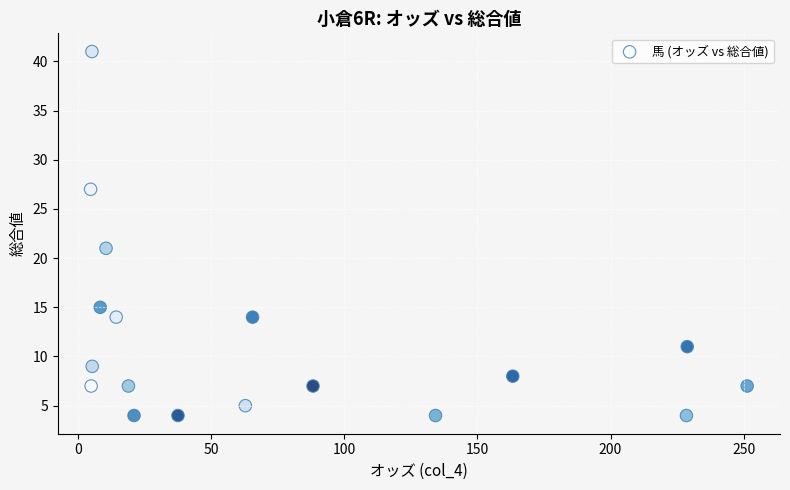

What is the range of Y values (max minus min)?

37